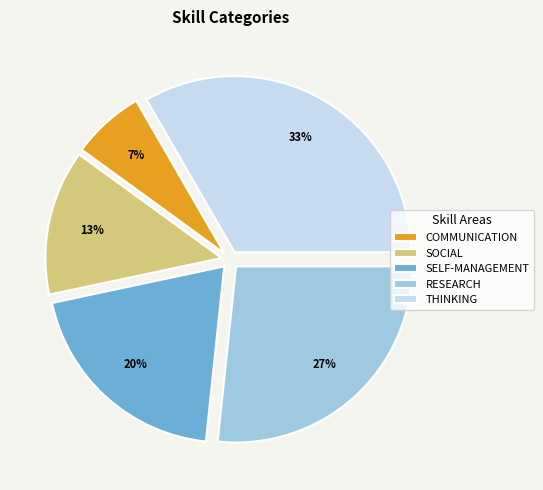

Which category has the biggest portion of the pie?

THINKING